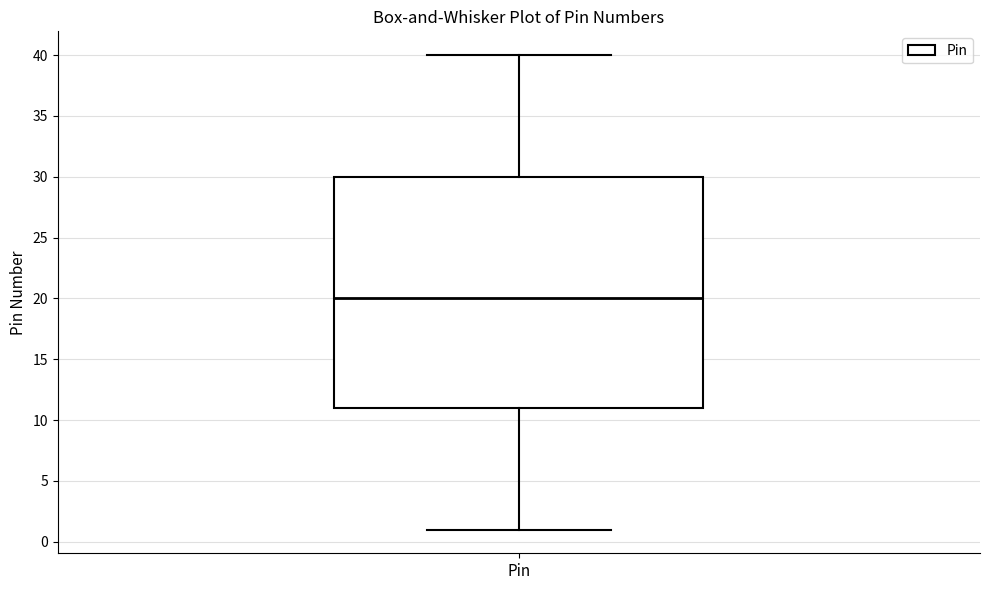

Where does the median line of the box for Pin sit on the y-axis? The values are not printed on the chart, so give them approximately, as read against the axis.

20